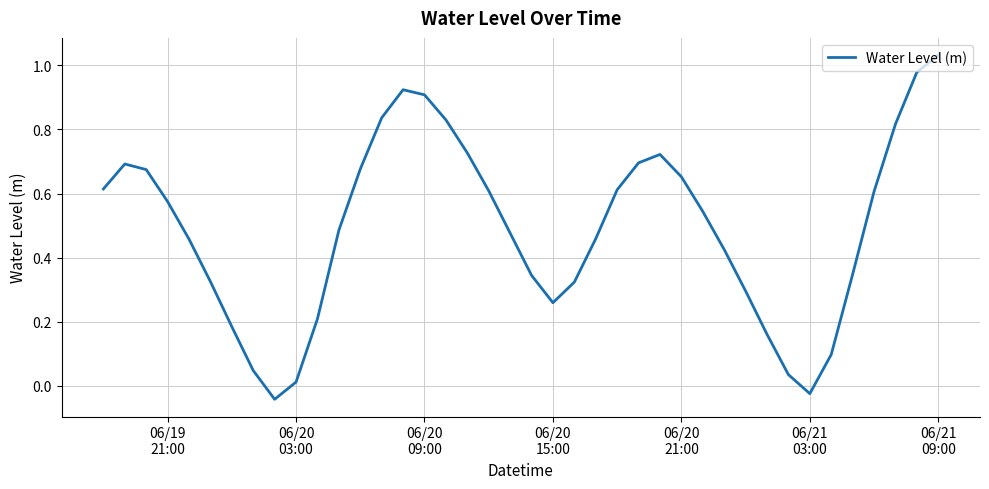

What is the difference between the maximum and minimum values?

1.1